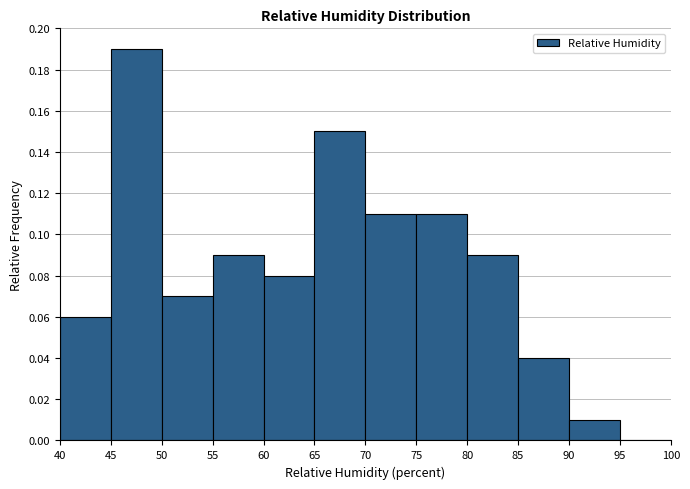

Reading left to right, list every bar in this chart as the range it spans on the x-axis followed by its height. The values are not printed on the chart, so give them approximately, as read against the axis.

40 to 45: 0.06
45 to 50: 0.19
50 to 55: 0.07
55 to 60: 0.09
60 to 65: 0.08
65 to 70: 0.15
70 to 75: 0.11
75 to 80: 0.11
80 to 85: 0.09
85 to 90: 0.04
90 to 95: 0.01
95 to 100: 0